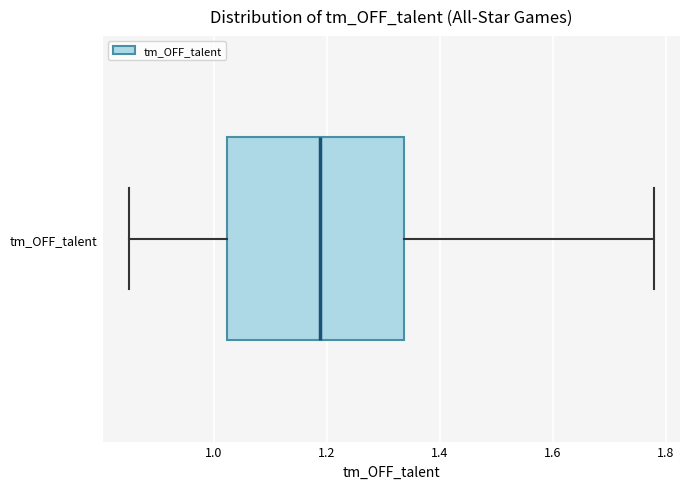

Where does the right whisker of the box for tm_OFF_talent end on the x-axis? The values are not printed on the chart, so give them approximately, as read against the axis.

1.78